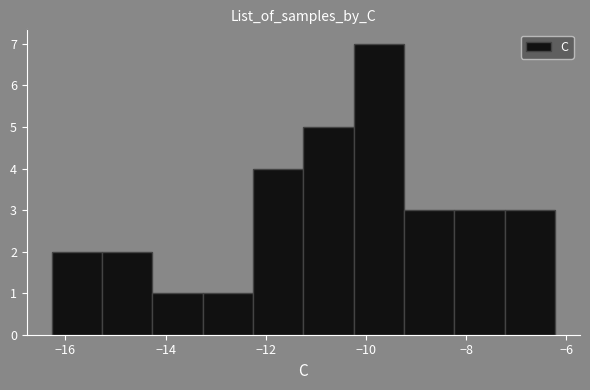

How tall is the bar that spans -12.2 to -11.2 on the x-axis? Neither the bar edges nor the heights are printed on the chart, so give them approximately, as read against the axes.

4